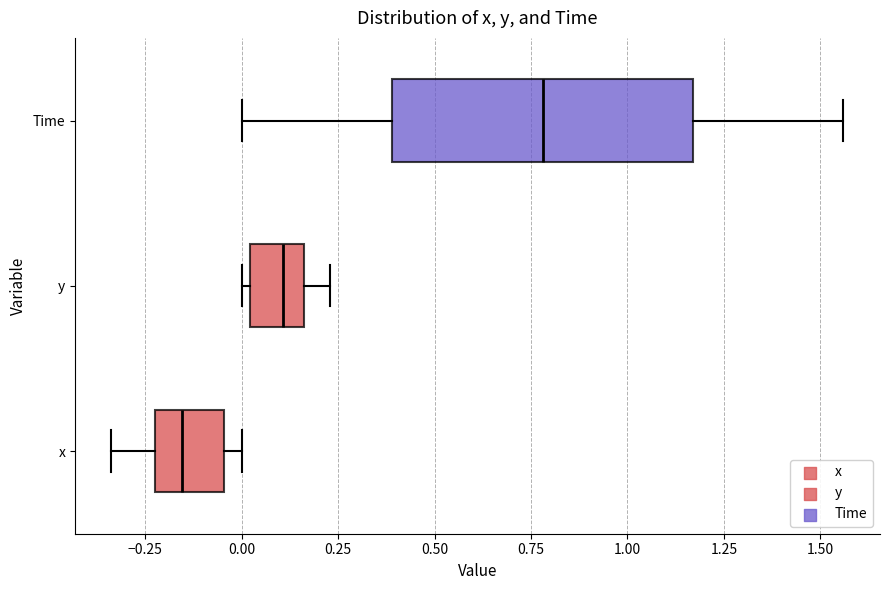

Where is the right edge of the box for Time on the x-axis? The values are not printed on the chart, so give them approximately, as read against the axis.

1.15